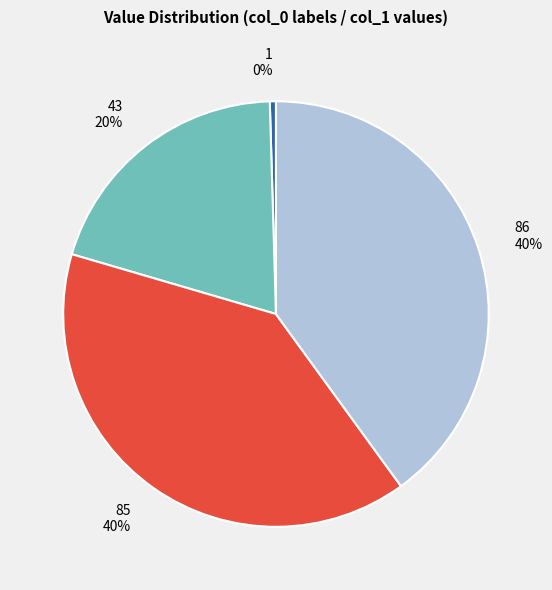

Is there any slice that represents more than half of the pie?

No